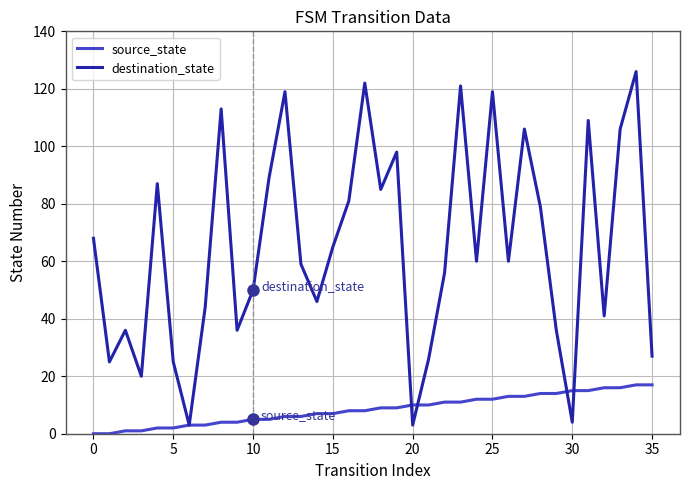

Rank the series by their maximum value, from lowest to highest.

source_state, destination_state